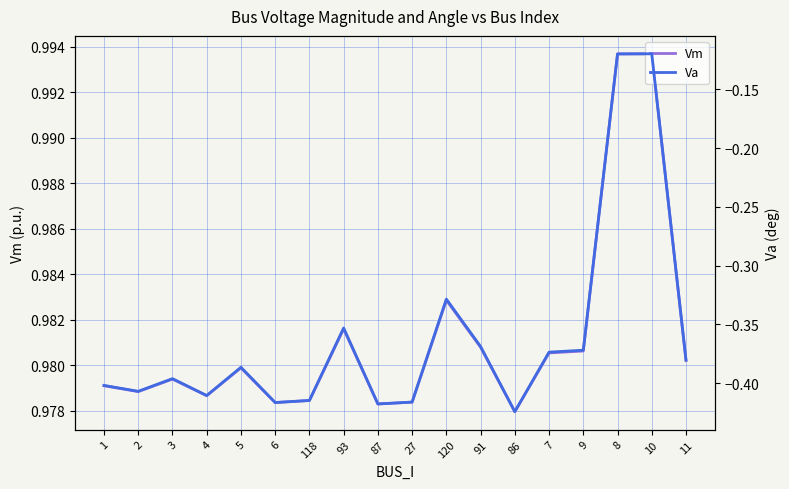

What is the label of the 8th point from the right?

120